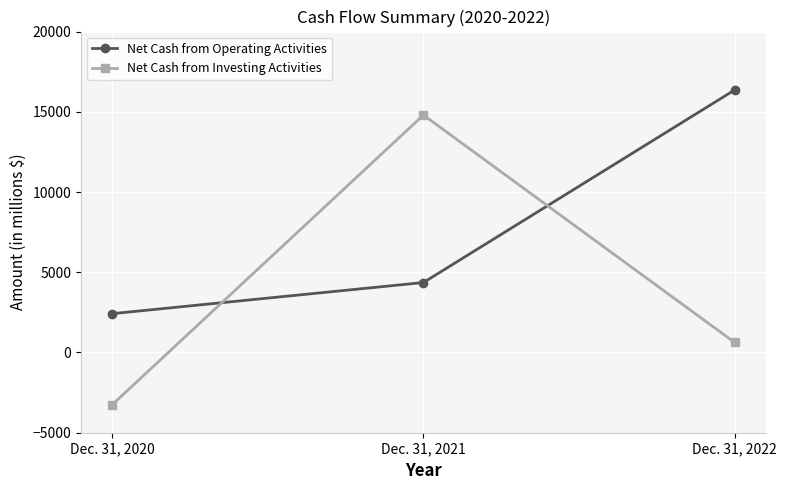

Is this an area chart (filled region under the line)?

No